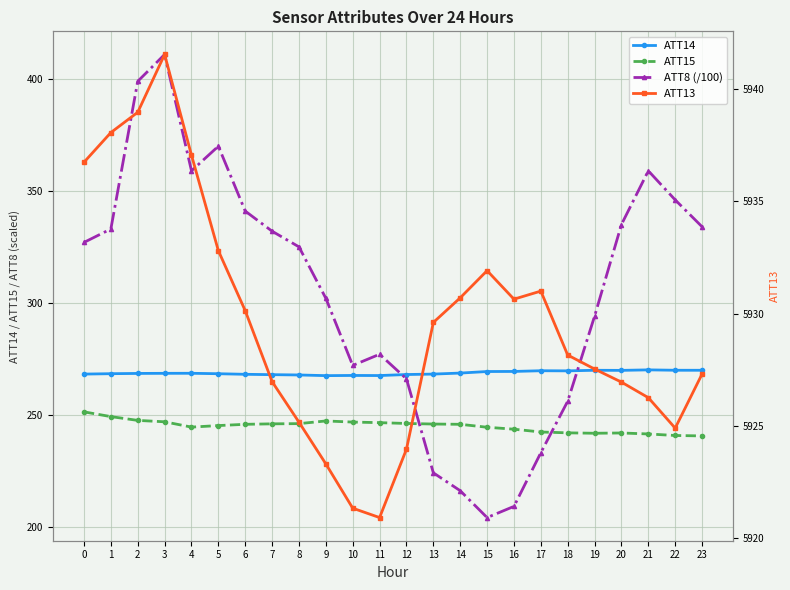

The ATT14 series shows 357.2 at 15. True or false?

False